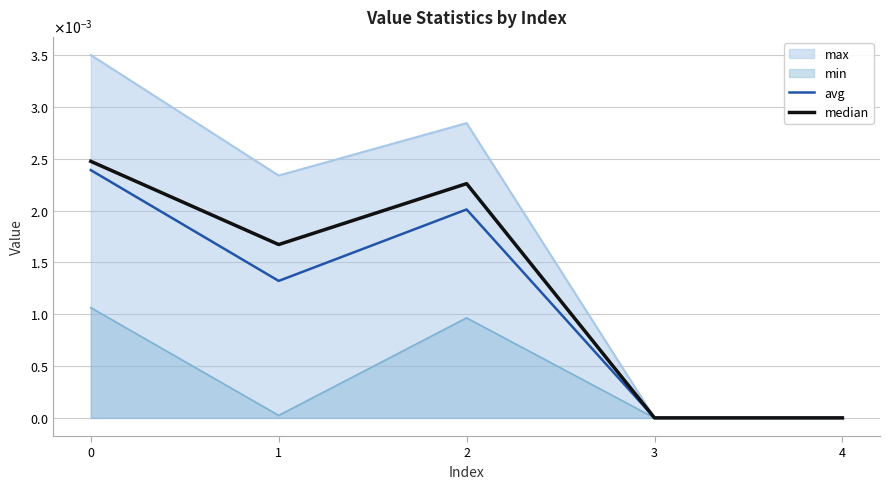

Does the chart have visible grid lines?

Yes